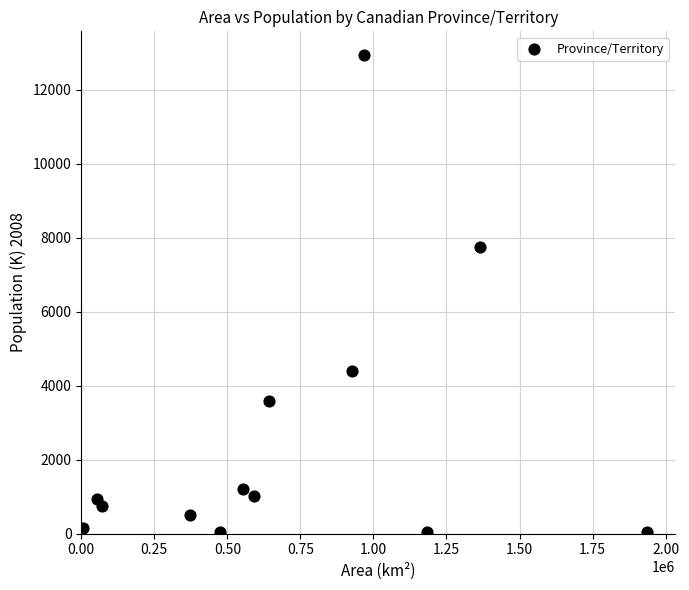

What Y value in the scatter plot is closest to 6481?

7751.3